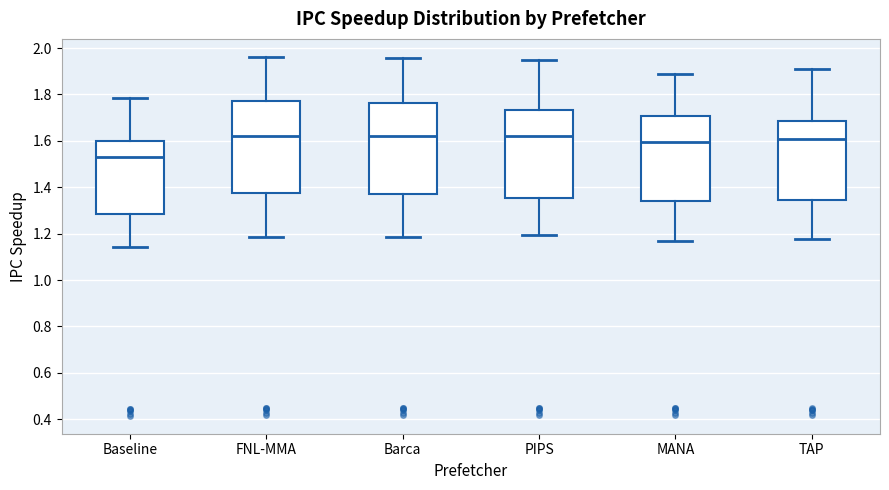

Reading left to right, transcribe this box plot: for each box, give where its median line is, the range the box spans, and where its two whiskers end, as read against the y-axis. The values are not printed on the chart, so give them approximately, as read against the axis.

Baseline: median 1.54, box 1.28 to 1.60, whiskers 1.14 to 1.78
FNL-MMA: median 1.62, box 1.38 to 1.78, whiskers 1.18 to 1.96
Barca: median 1.62, box 1.38 to 1.76, whiskers 1.18 to 1.96
PIPS: median 1.62, box 1.36 to 1.74, whiskers 1.20 to 1.94
MANA: median 1.60, box 1.34 to 1.70, whiskers 1.16 to 1.88
TAP: median 1.60, box 1.34 to 1.68, whiskers 1.18 to 1.92